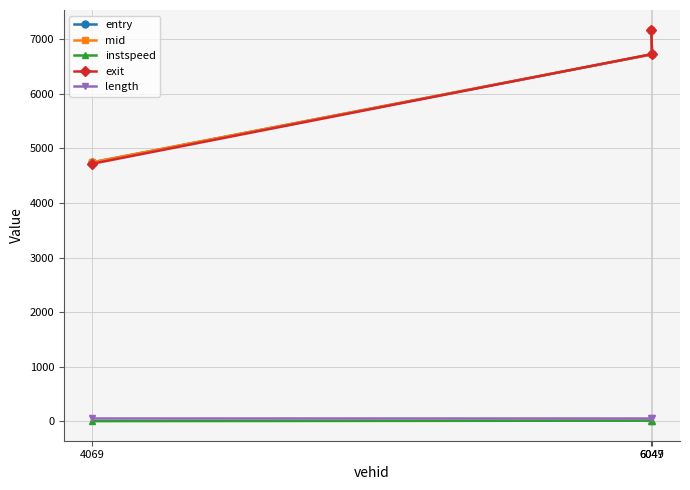

Is it true that instspeed equals 8.2 at 6047?

False